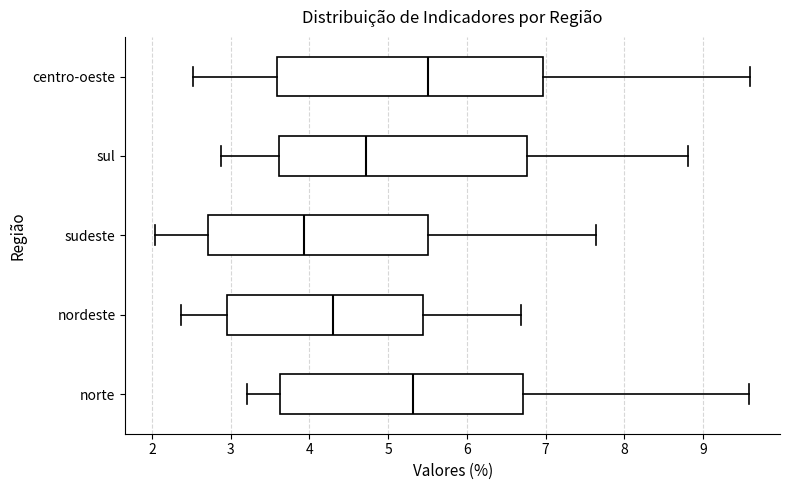

Reading bottom to top, read every box against the x-axis: the position of its median line, the range the box covers, and the ends of its whiskers. The values are not printed on the chart, so give them approximately, as read against the axis.

norte: median 5.3, box 3.6 to 6.7, whiskers 3.2 to 9.6
nordeste: median 4.3, box 3.0 to 5.4, whiskers 2.4 to 6.7
sudeste: median 3.9, box 2.7 to 5.5, whiskers 2.0 to 7.6
sul: median 4.7, box 3.6 to 6.8, whiskers 2.9 to 8.8
centro-oeste: median 5.5, box 3.6 to 7.0, whiskers 2.5 to 9.6